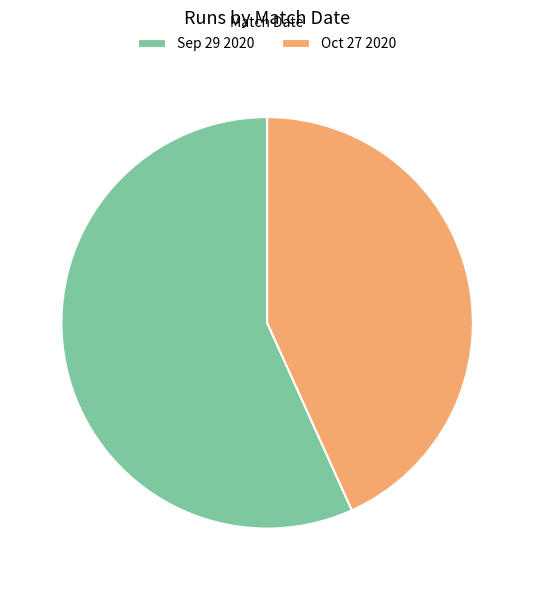

How many slices are in this pie chart?

2